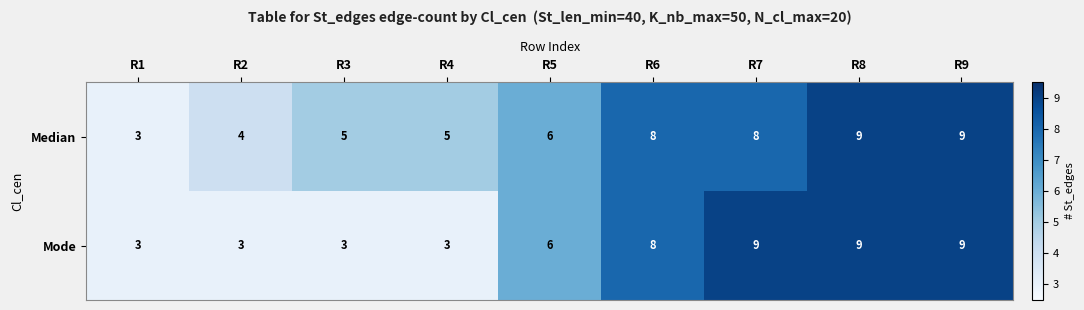

Where is Mode nearest to the value 6?

R5